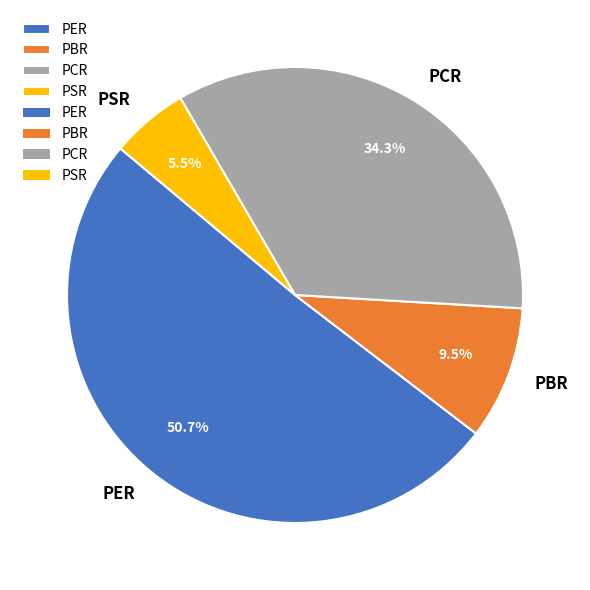

What percentage do PSR and PER together represent?

56.2%